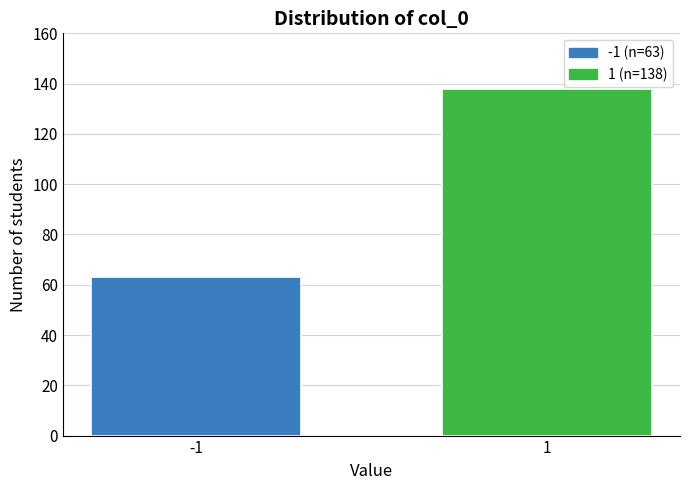

Reading right to left, extract all data points from this chart.

1=138	-1=63